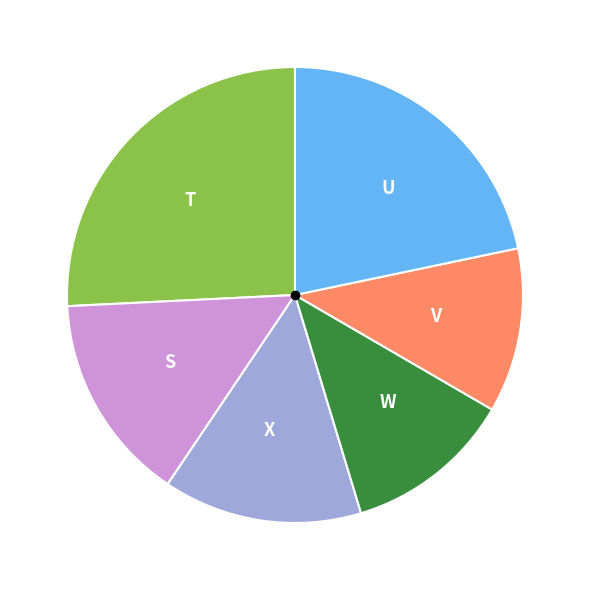

True or false: V accounts for 12% of the total.

True